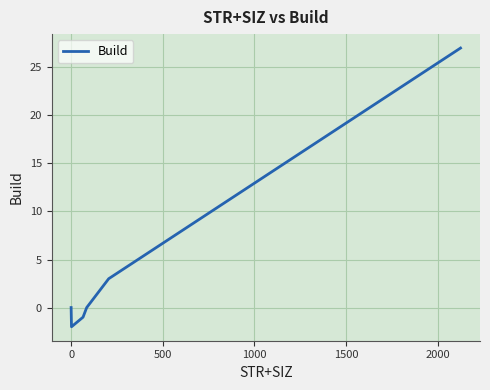

What is the difference between the maximum and minimum values?

29